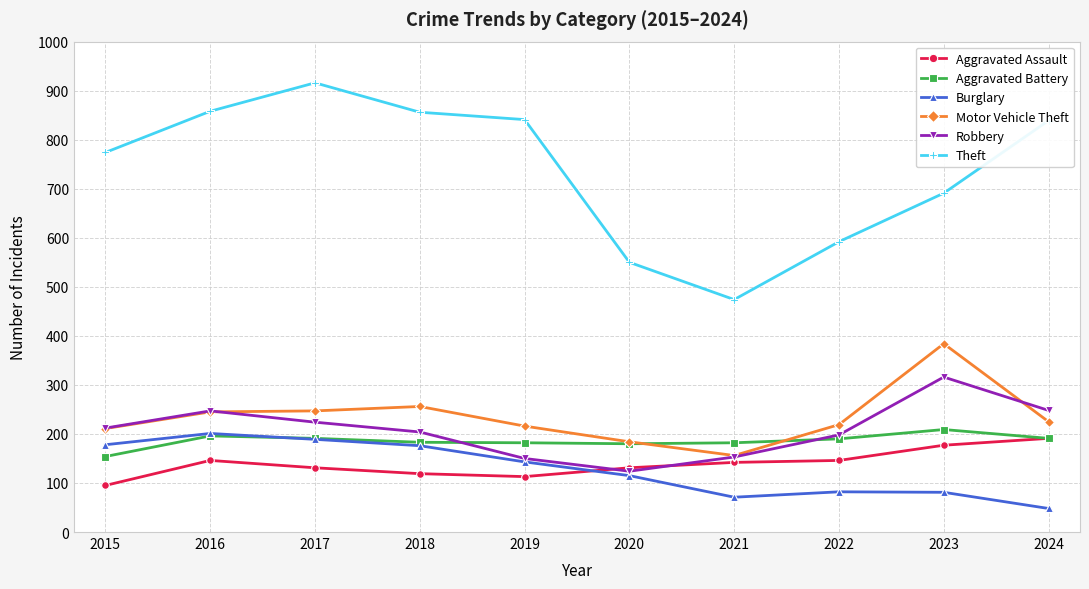

What is the spread (max minus min) of values at 2018?

737